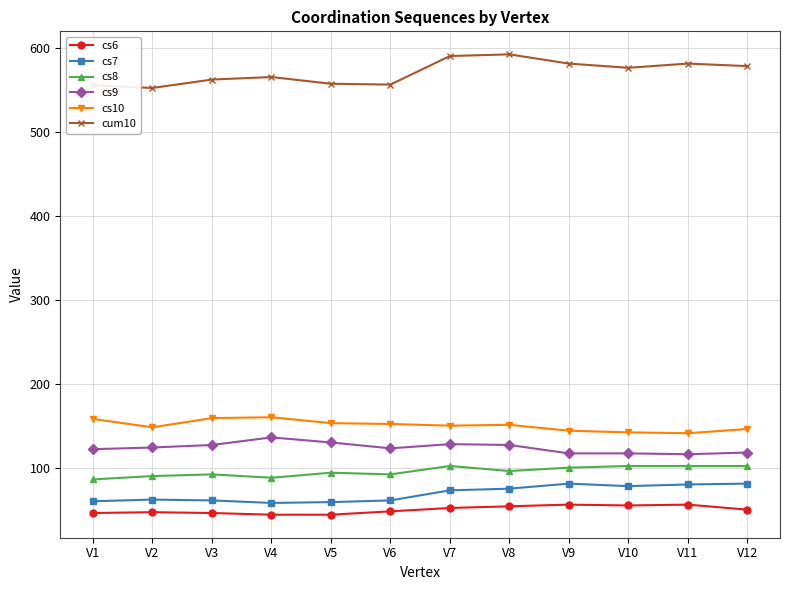

Does the chart display data point markers on the line(s)?

Yes